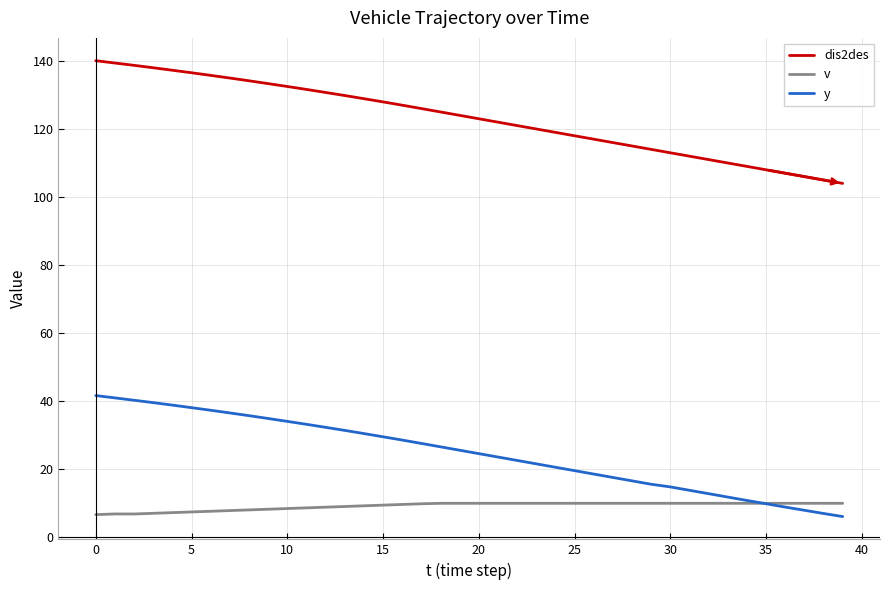

Is this an area chart (filled region under the line)?

No